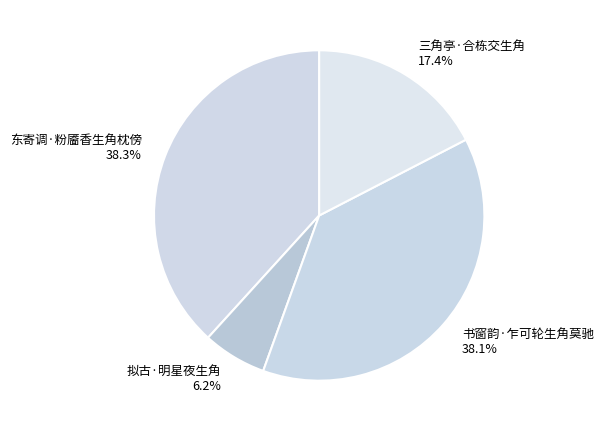

Between 三角亭·合栋交生角 17.4% and 书窗韵·乍可轮生角莫驰 38.1%, which is larger?

书窗韵·乍可轮生角莫驰 38.1%